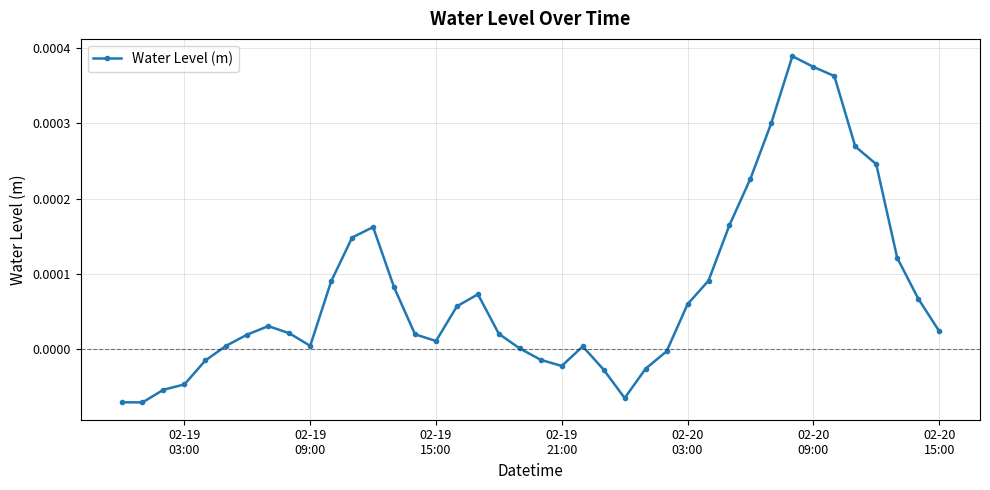

How many data points does each series have?

40